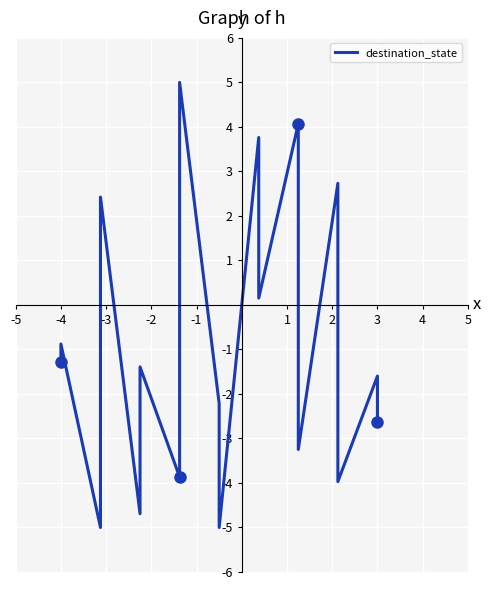

How many values are above zero?

6